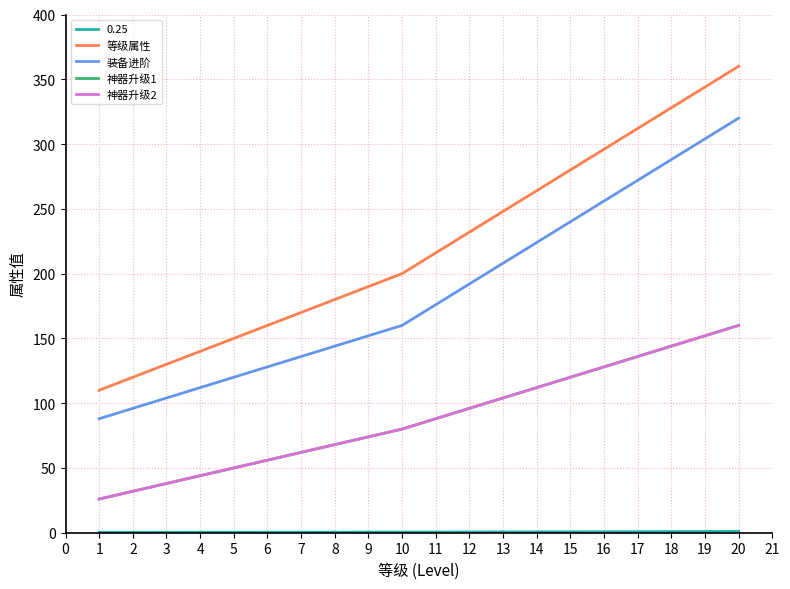

Does the chart display data point markers on the line(s)?

No